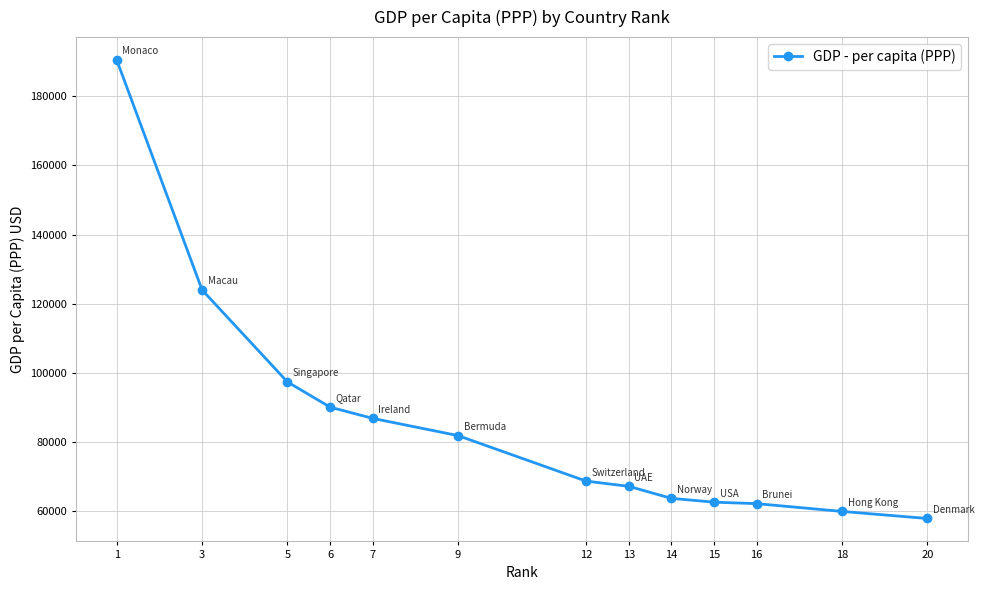

At which label is the value closest to 124158?

3